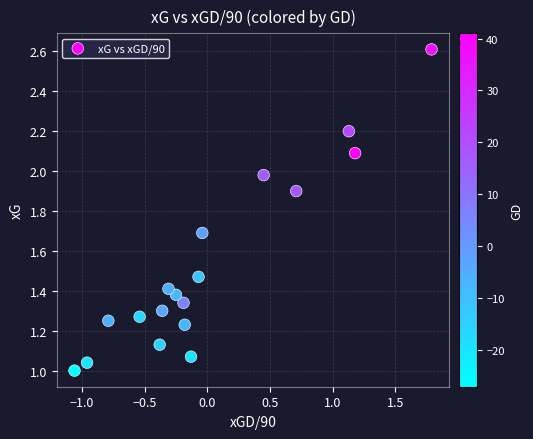

What is the range of X values (max minus min)?

2.9